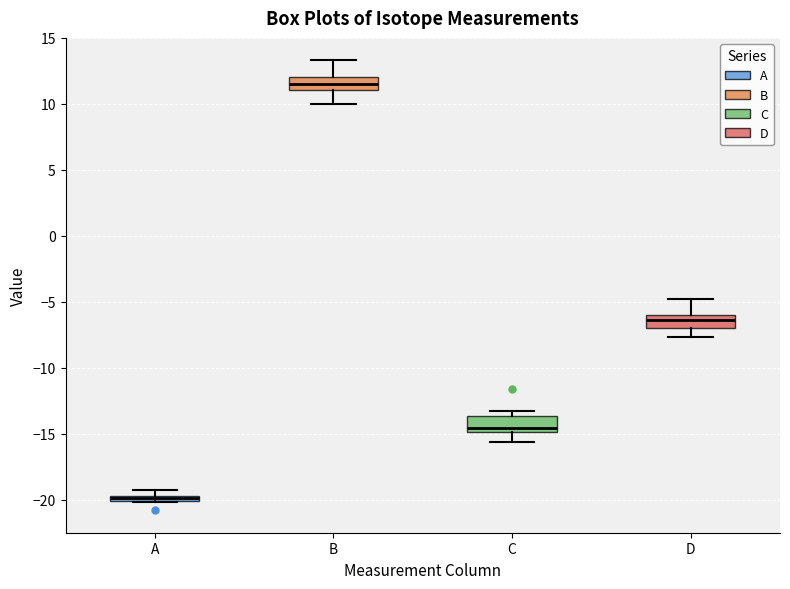

Where is the upper edge of the box for A on the y-axis? The values are not printed on the chart, so give them approximately, as read against the axis.

-19.5